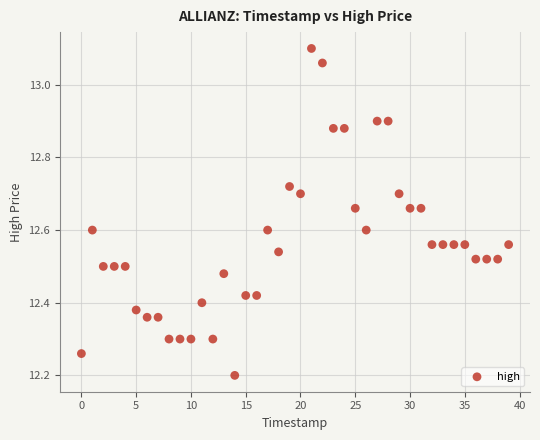

What Y value in the scatter plot is closest to 12?

12.2